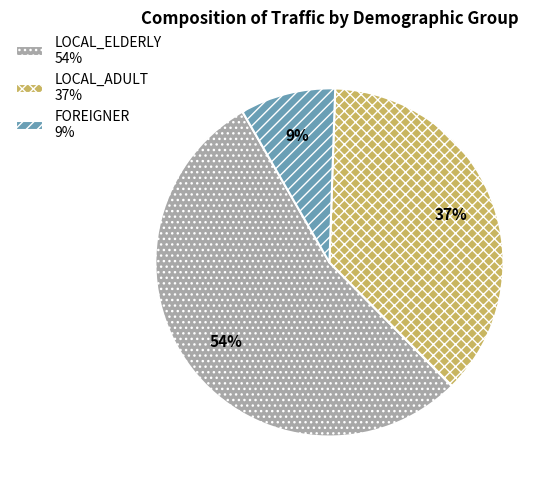

Does any single category account for the majority?

Yes